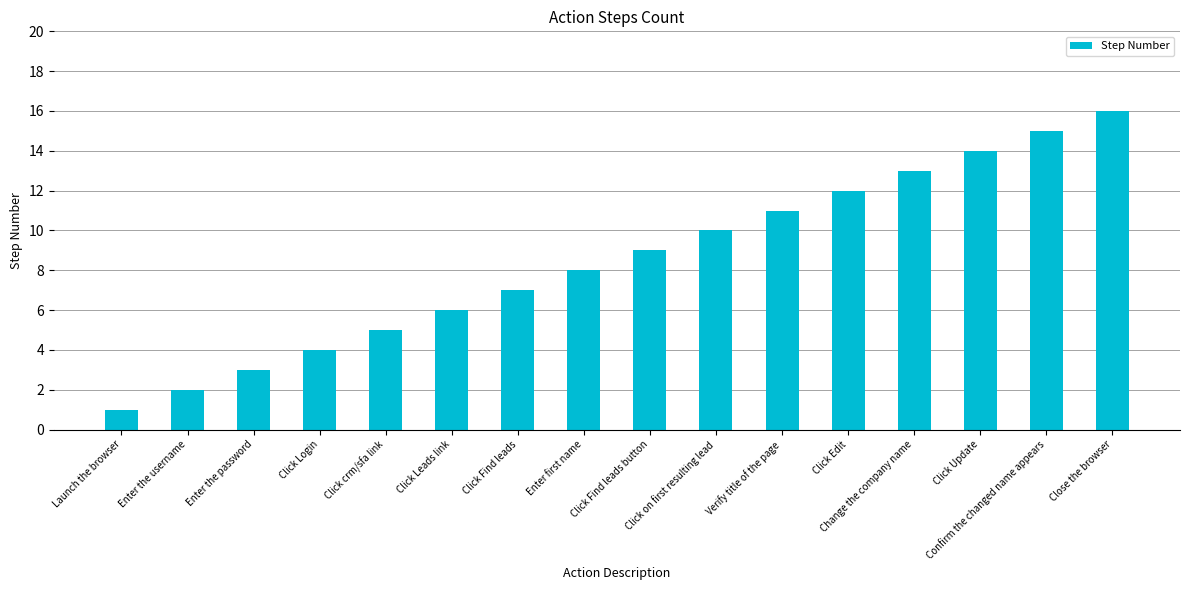

How many bars are there in total?

16